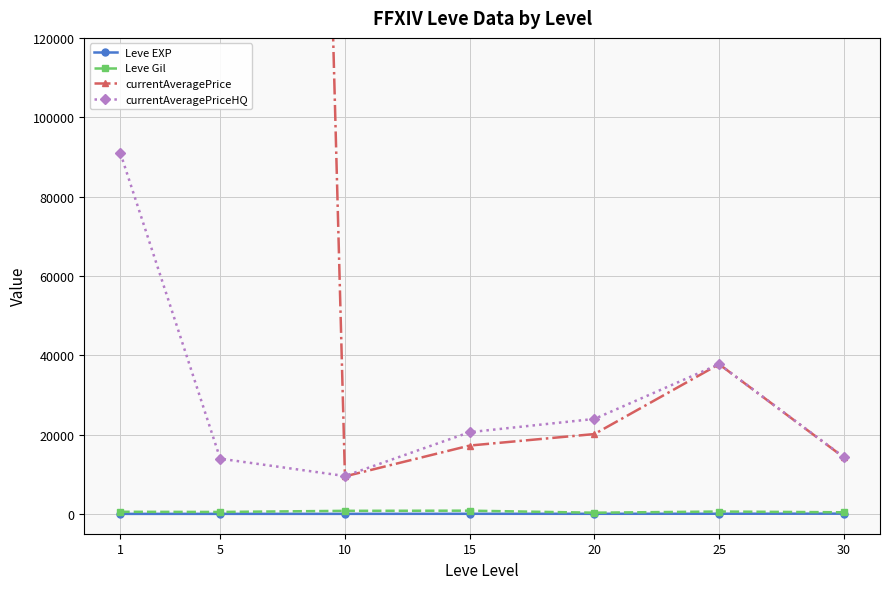

What is the maximum value for Leve Gil?

810.0